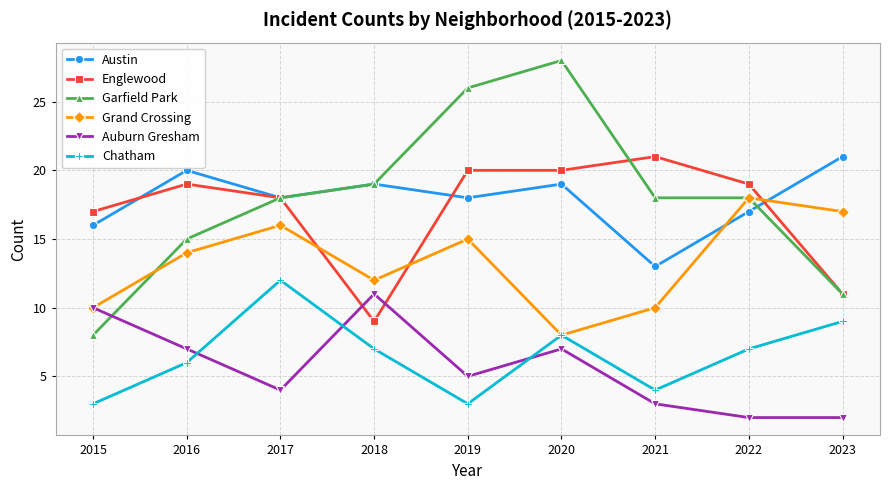

At 2019, list the series in order from largest to smallest.

Garfield Park, Englewood, Austin, Grand Crossing, Auburn Gresham, Chatham